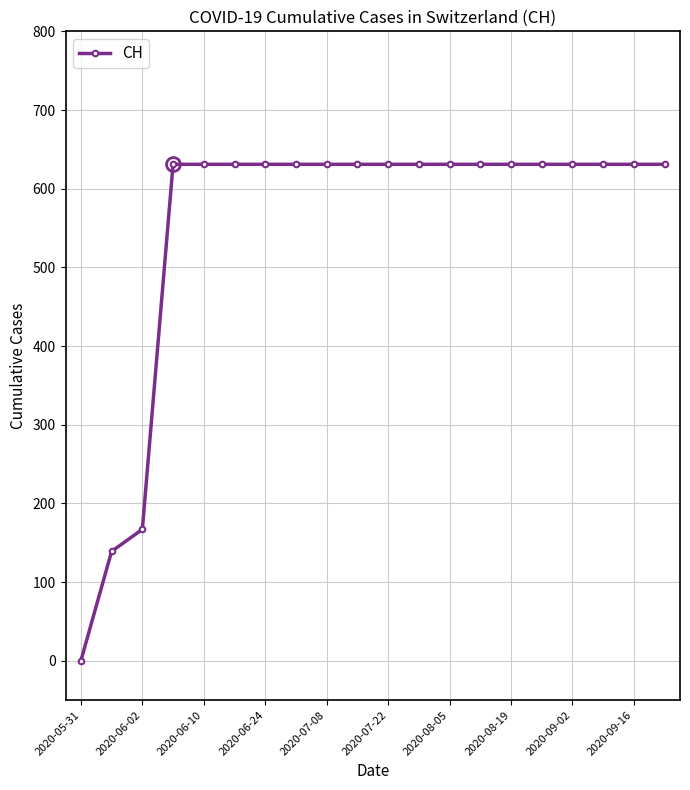

What is the maximum value shown in the chart?

631